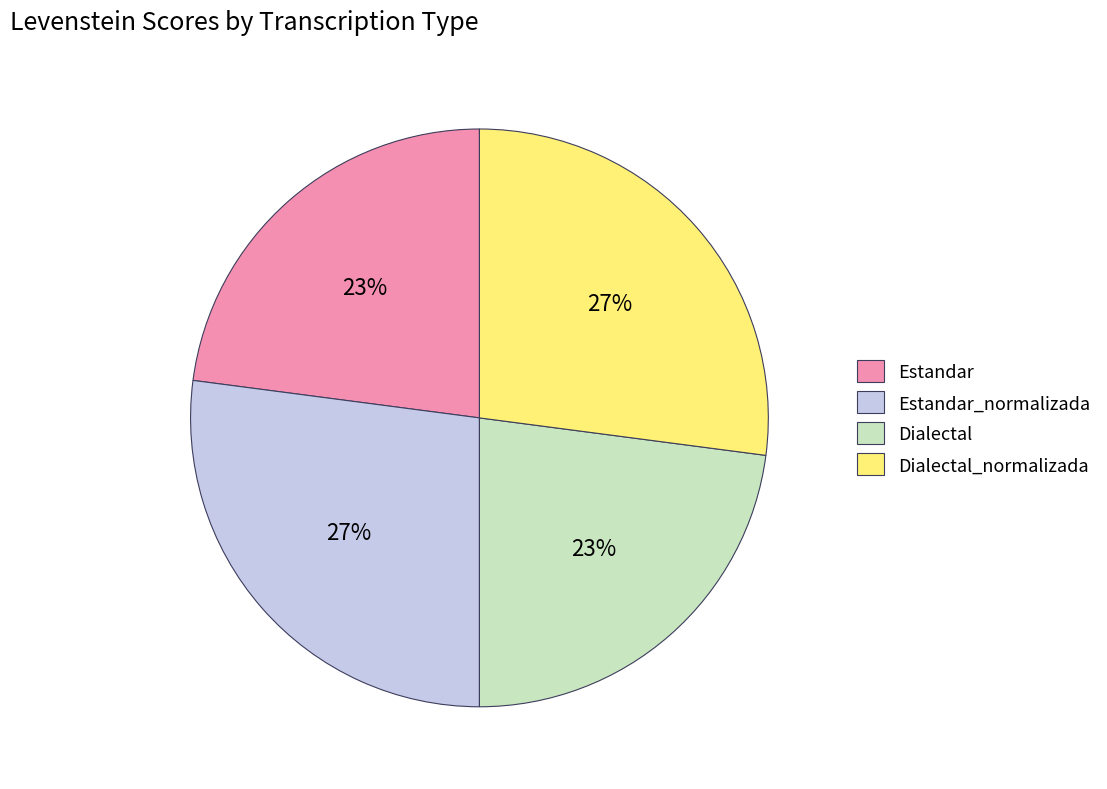

To the nearest percent, what is the difference between the Estandar and Estandar_normalizada slice percentages?

4%